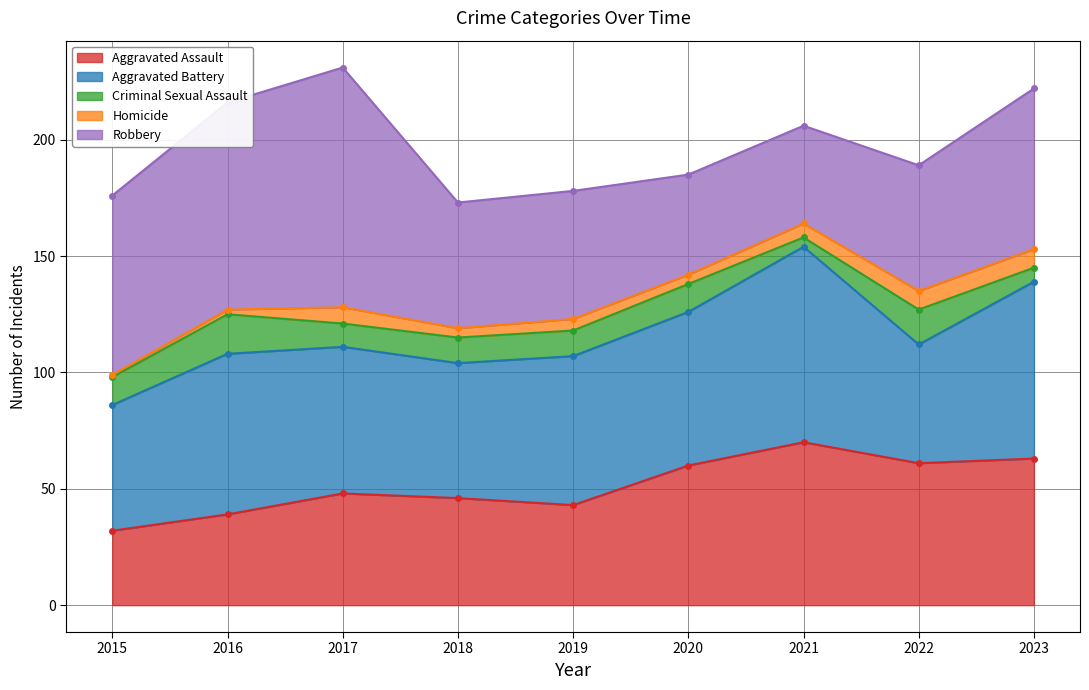

What is the difference between the Robbery values at 2022 and 2017?

49